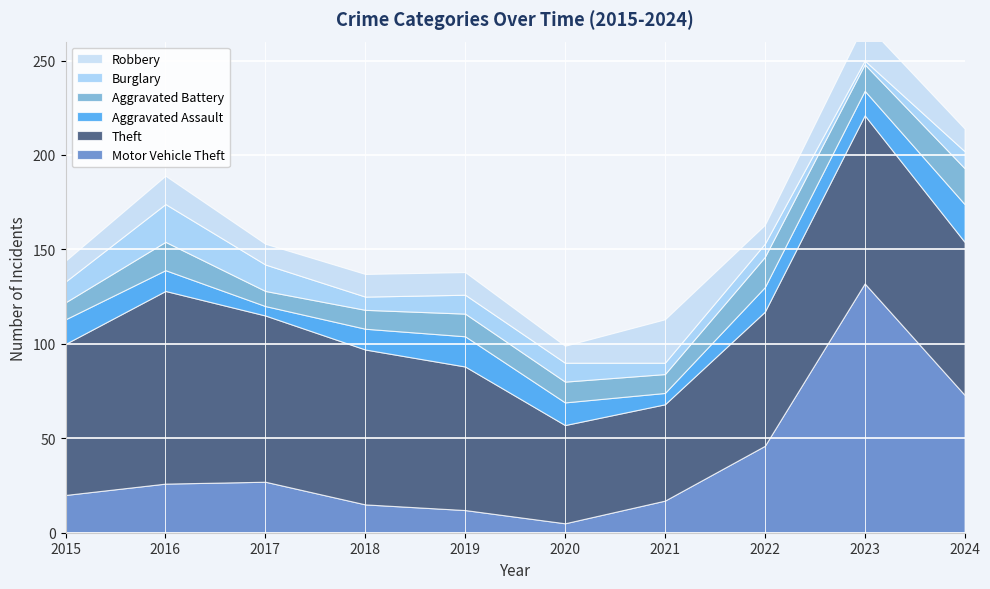

Which series has the widest spread of values?

Motor Vehicle Theft